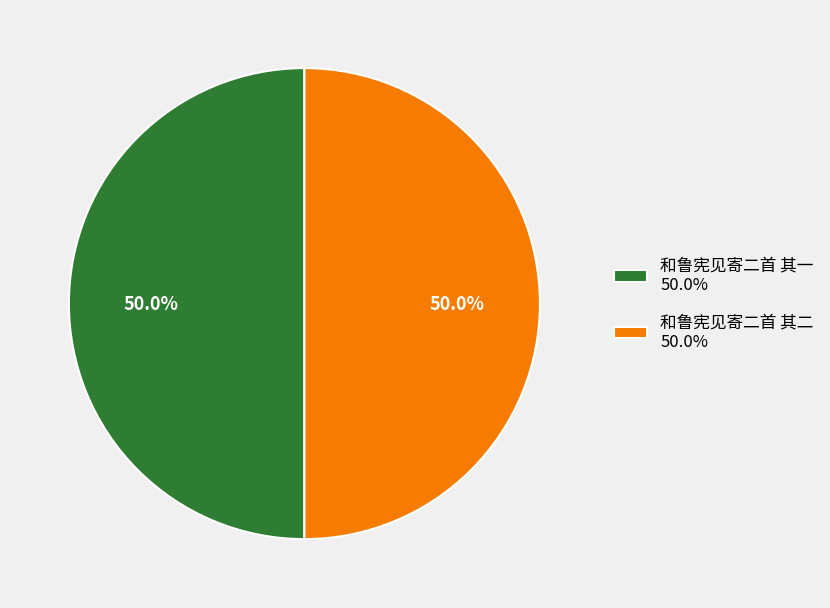

What percentage is NOT represented by 和鲁宪见寄二首 其一?

50.0%